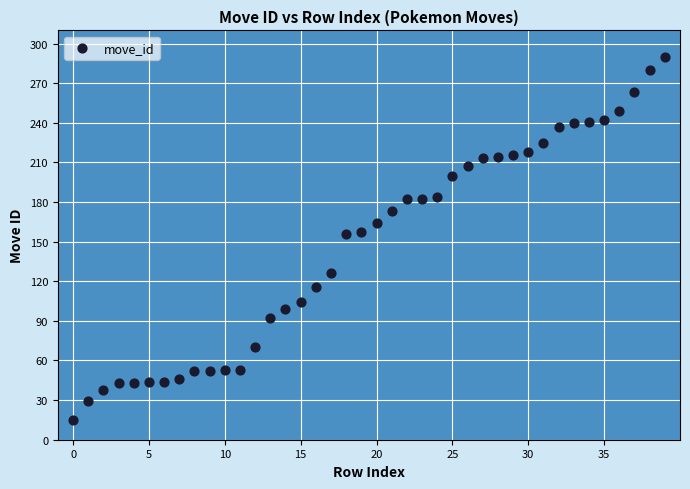

What is the range of Y values (max minus min)?

275